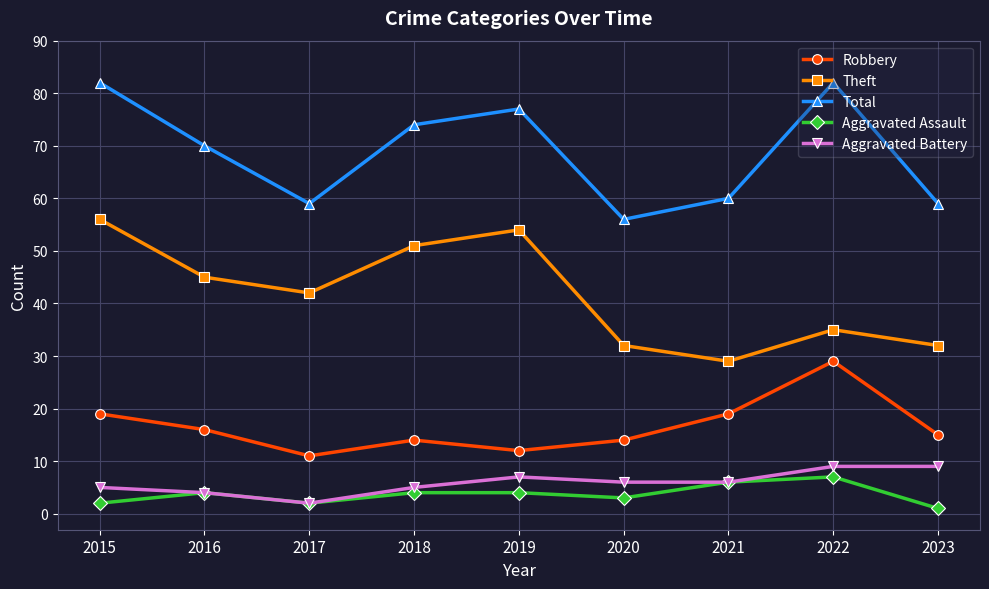

Which series has the largest total across all categories?

Total